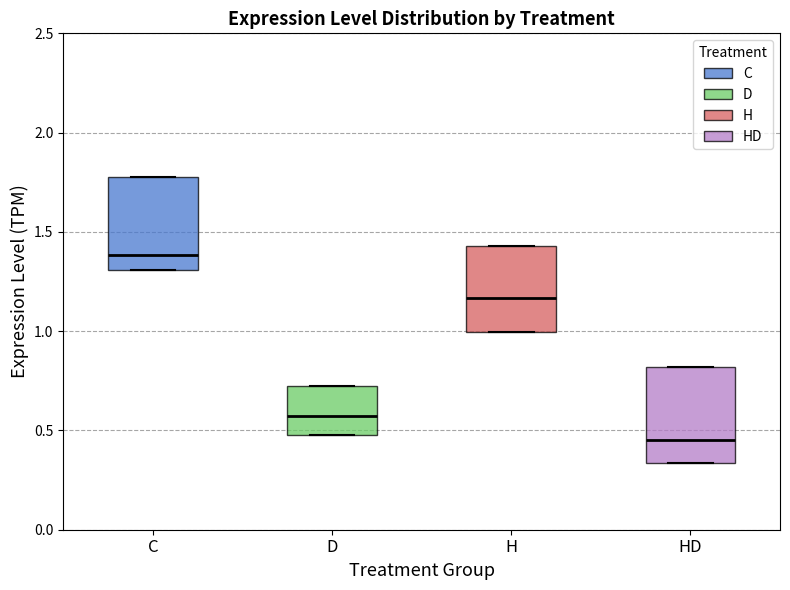

Reading left to right, read every box against the y-axis: the position of its median line, the range the box covers, and the ends of its whiskers. The values are not printed on the chart, so give them approximately, as read against the axis.

C: median 1.40, box 1.30 to 1.80, whiskers 1.30 to 1.80
D: median 0.55, box 0.50 to 0.70, whiskers 0.50 to 0.70
H: median 1.15, box 1.00 to 1.45, whiskers 1.00 to 1.45
HD: median 0.45, box 0.35 to 0.80, whiskers 0.35 to 0.80